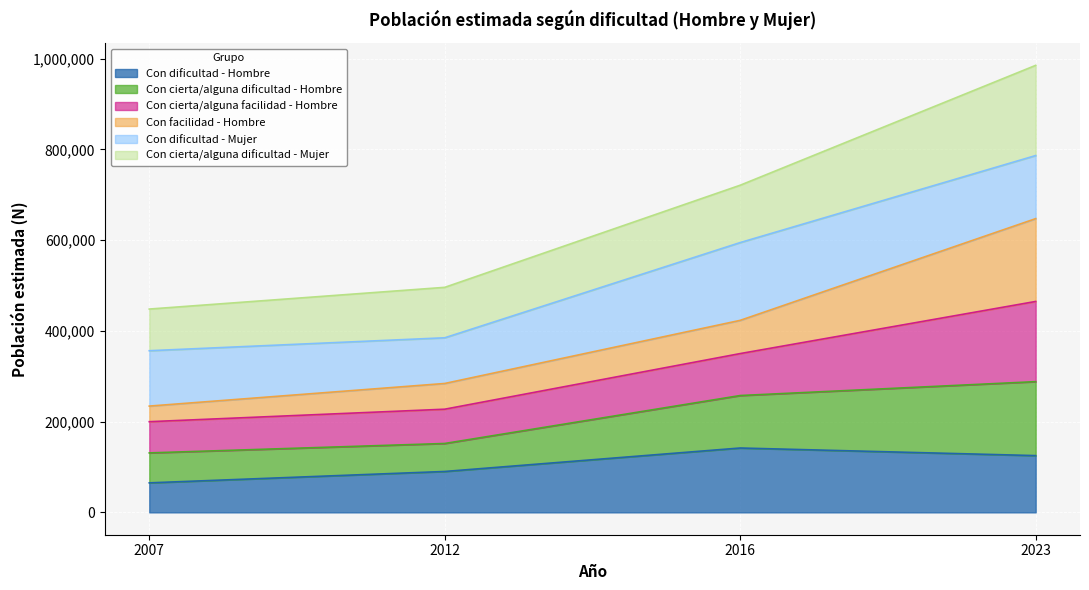

What is the difference between the second highest and second lowest values in the Con dificultad - Hombre series?

34965